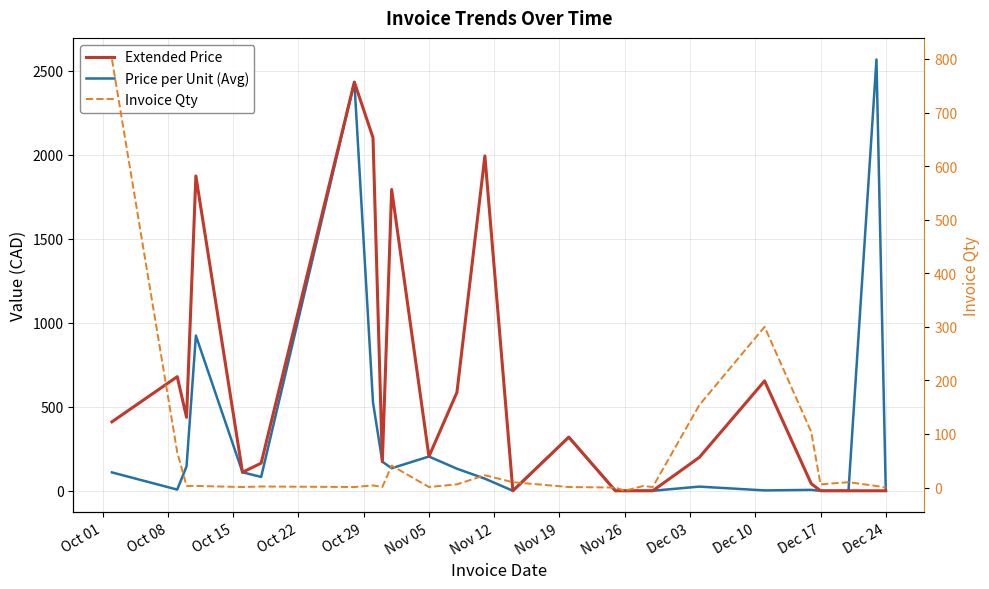

How many values in the Extended Price series exceed 198?

13